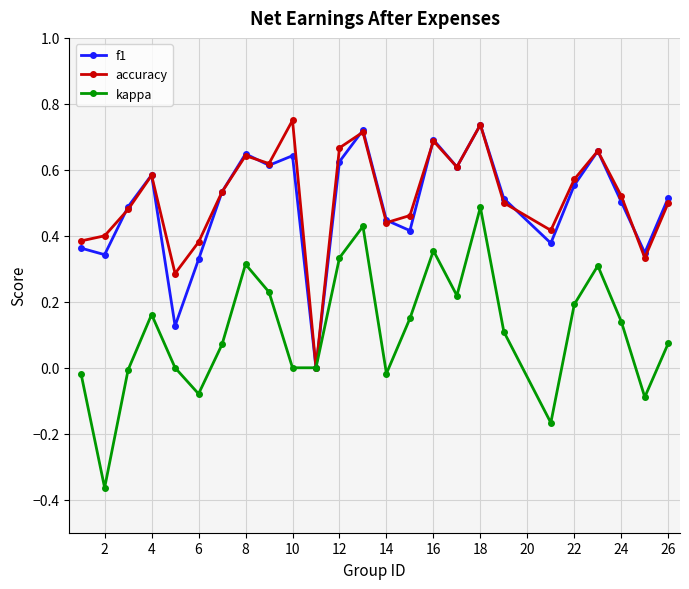

Which series has the largest range (max minus min)?

kappa